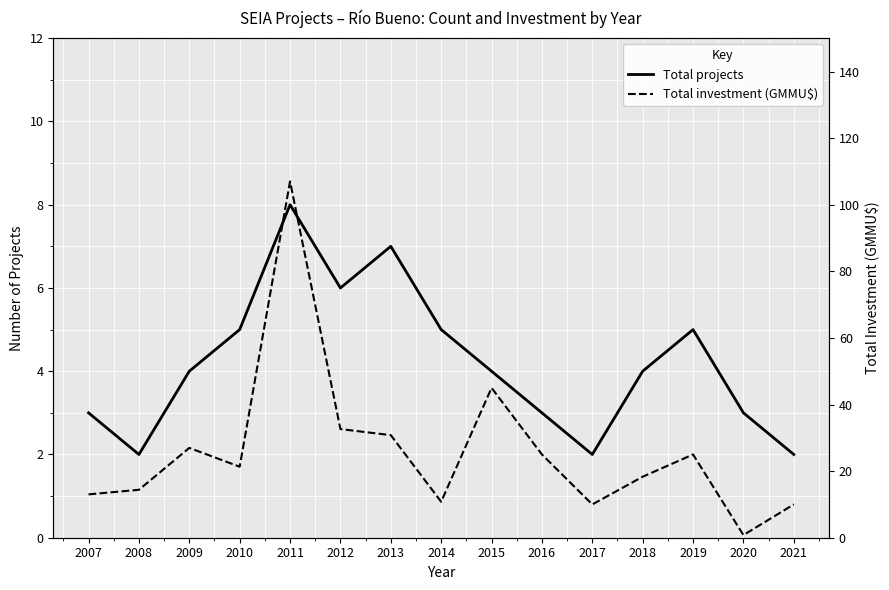

Reading right to left, what are all the values shown in this chart?

Total projects: 2021=2.0	2020=3.0	2019=5.0	2018=4.0	2017=2.0	2016=3.0	2015=4.0	2014=5.0	2013=7.0	2012=6.0	2011=8.0	2010=5.0	2009=4.0	2008=2.0	2007=3.0
Total investment (GMMU$): 2021=10.0	2020=0.8	2019=25.0	2018=18.3	2017=10.0	2016=25.0	2015=45.0	2014=10.8	2013=30.8	2012=32.6	2011=107.0	2010=21.3	2009=27.0	2008=14.4	2007=13.0